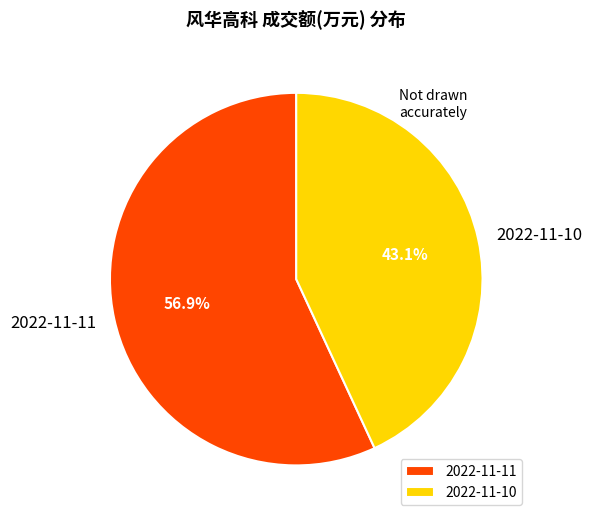

Rank the categories by value from highest to lowest.

2022-11-11, 2022-11-10